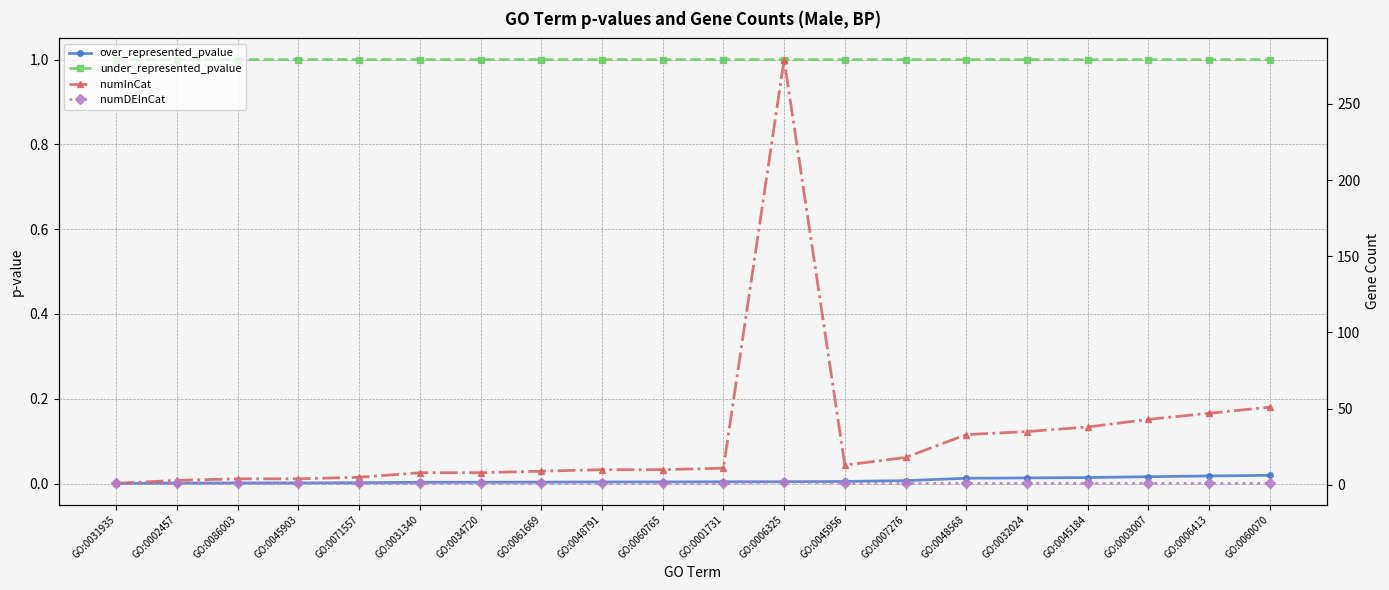

At which category is the sum across all series the highest?

GO:0006325